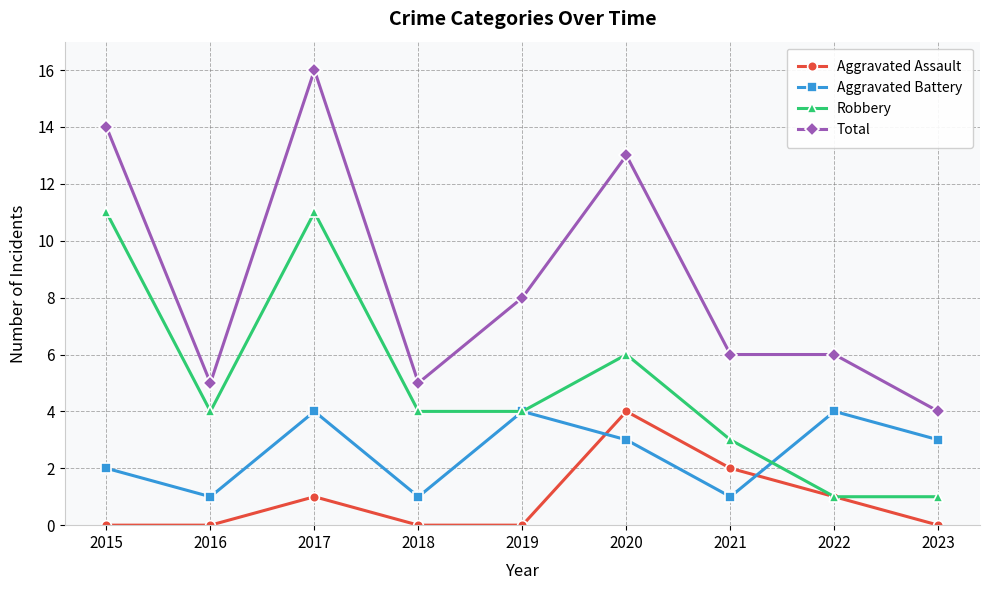

Reading left to right, extract all data points from this chart.

Aggravated Assault: 2015=0	2016=0	2017=1	2018=0	2019=0	2020=4	2021=2	2022=1	2023=0
Aggravated Battery: 2015=2	2016=1	2017=4	2018=1	2019=4	2020=3	2021=1	2022=4	2023=3
Robbery: 2015=11	2016=4	2017=11	2018=4	2019=4	2020=6	2021=3	2022=1	2023=1
Total: 2015=14	2016=5	2017=16	2018=5	2019=8	2020=13	2021=6	2022=6	2023=4